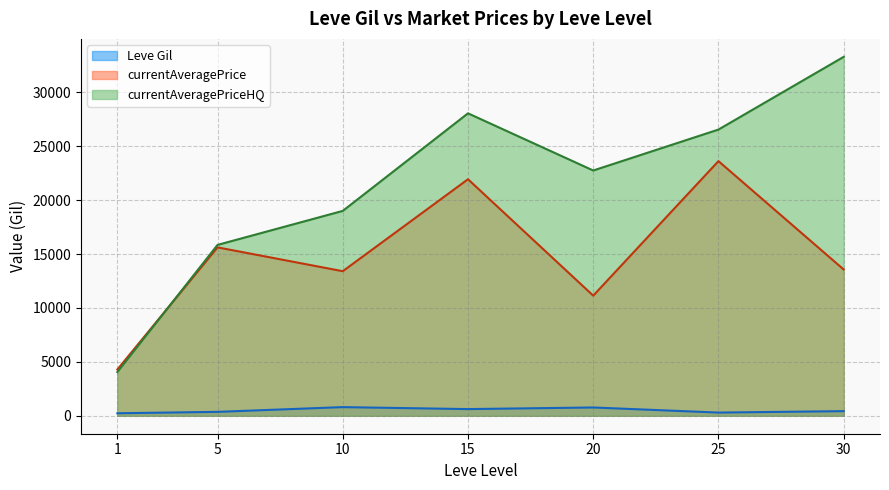

The value of currentAveragePrice at 30 is -26342. True or false?

False